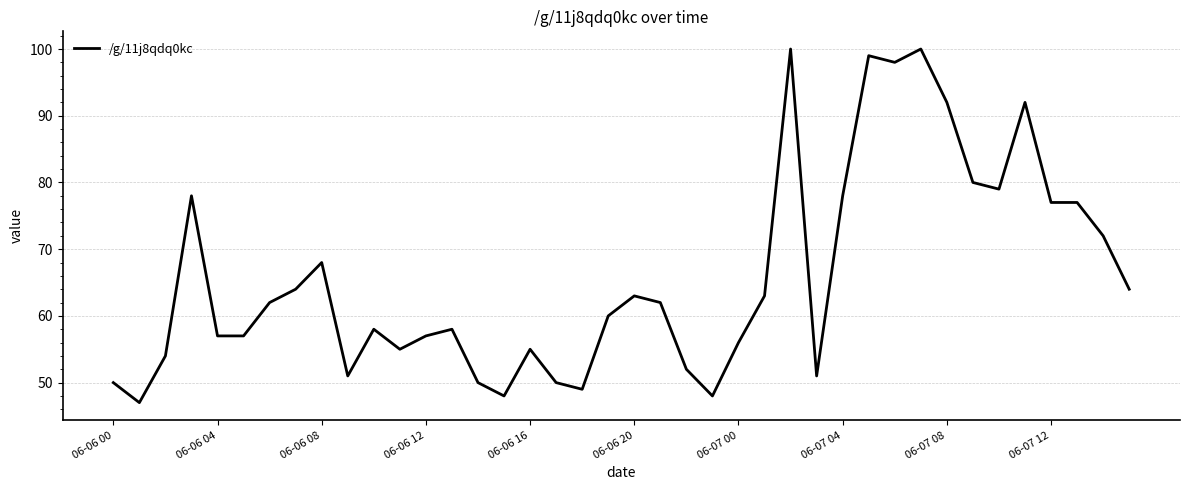

What is the maximum value shown in the chart?

100